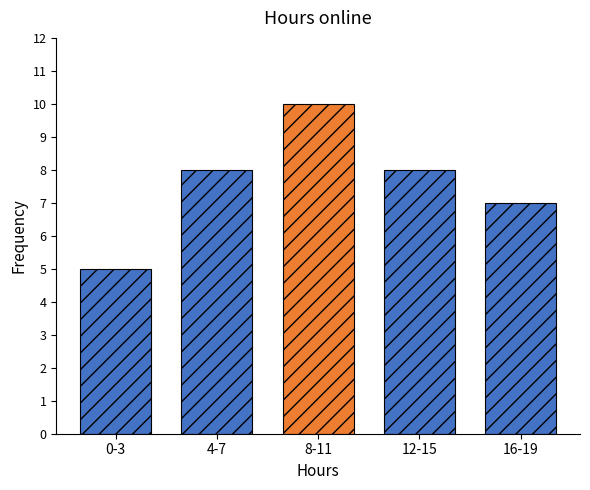

Reading left to right, transcribe all the data shown in this chart.

5	8	10	8	7